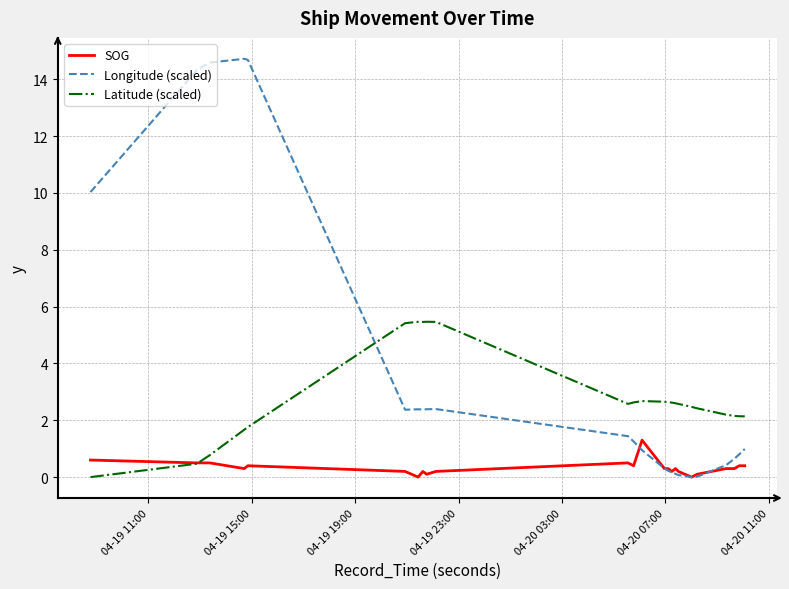

Rank the series by their average value, from lowest to highest.

SOG, Latitude (scaled), Longitude (scaled)